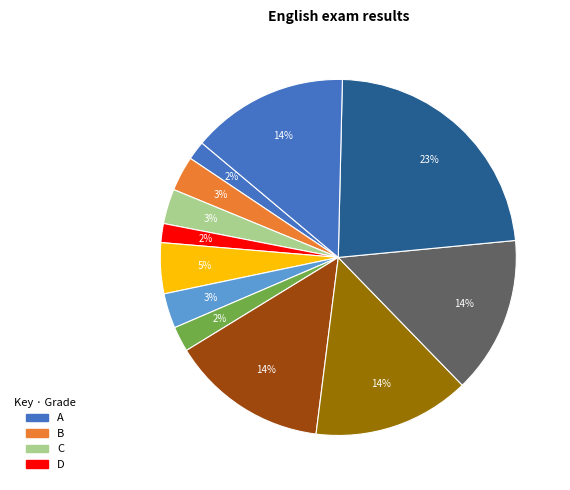

How many slices are in this pie chart?

12